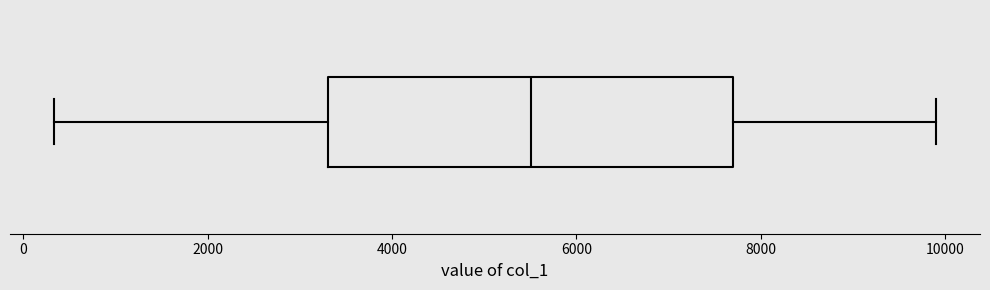

Transcribe this box plot: give where the median line is, the range the box spans, and where the two whiskers end, as read against the x-axis. The values are not printed on the chart, so give them approximately, as read against the axis.

median 5600, box 3400 to 7800, whiskers 400 to 10000